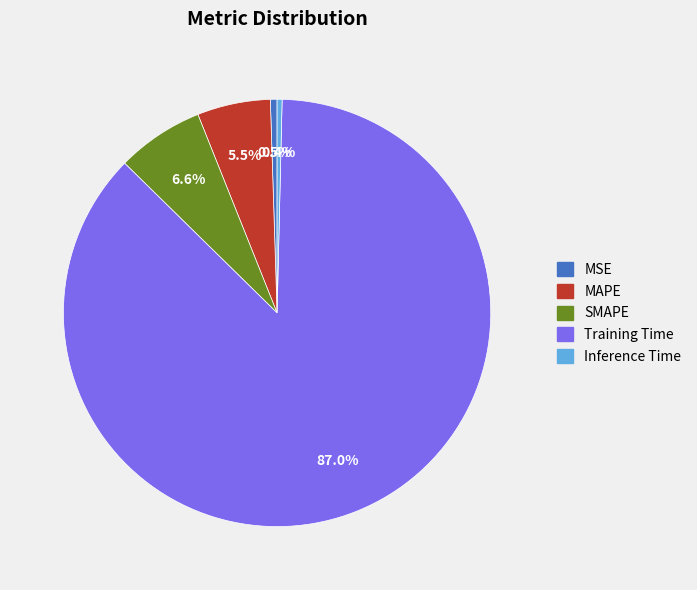

How many slices are in this pie chart?

5